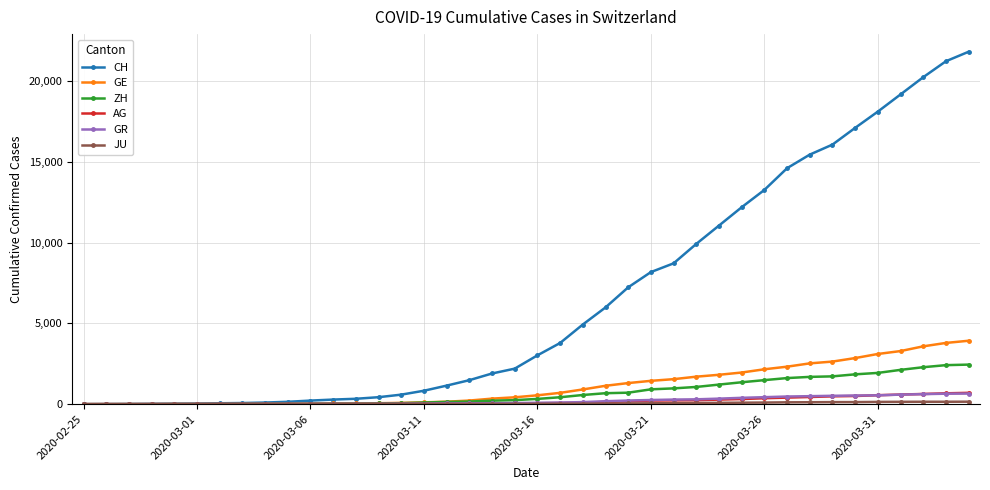

What is the maximum value shown in the chart?

21827